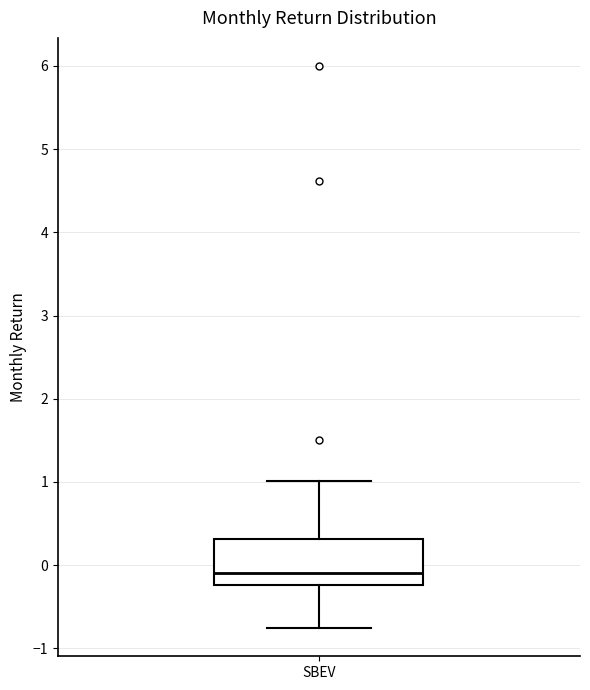

Read this box plot against the y-axis: the position of the median line, the range covered by the box, and the ends of both whiskers. The values are not printed on the chart, so give them approximately, as read against the axis.

median -0.1, box -0.2 to 0.3, whiskers -0.8 to 1.0